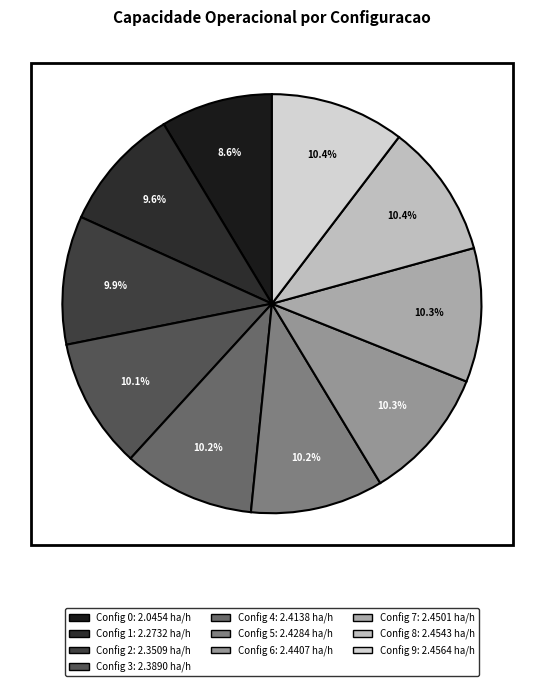

To the nearest percent, what is the average slice percentage?

10%